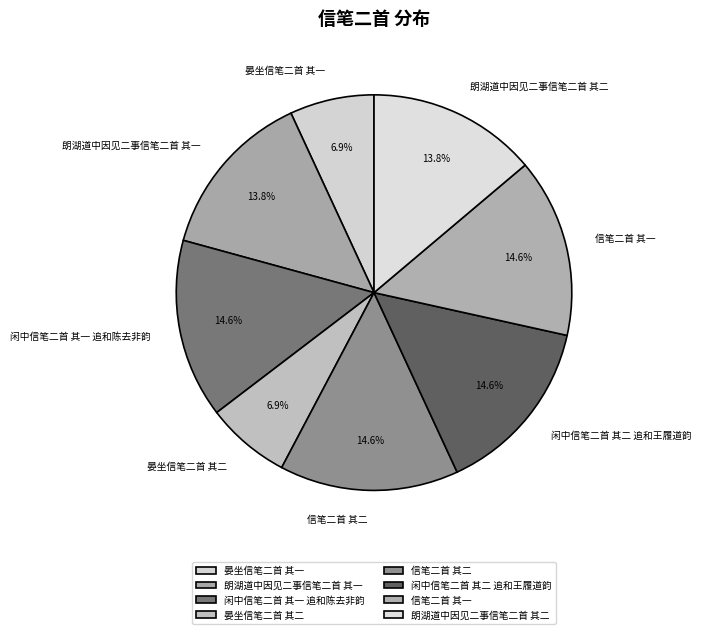

Between 信笔二首 其一 and 朗湖道中因见二事信笔二首 其二, which is larger?

信笔二首 其一